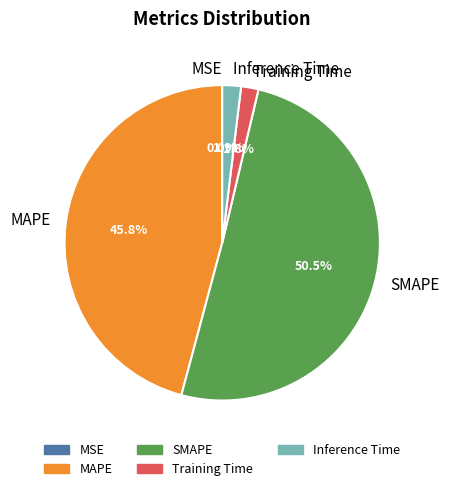

What percentage is the Inference Time slice, to the nearest percent?

2%